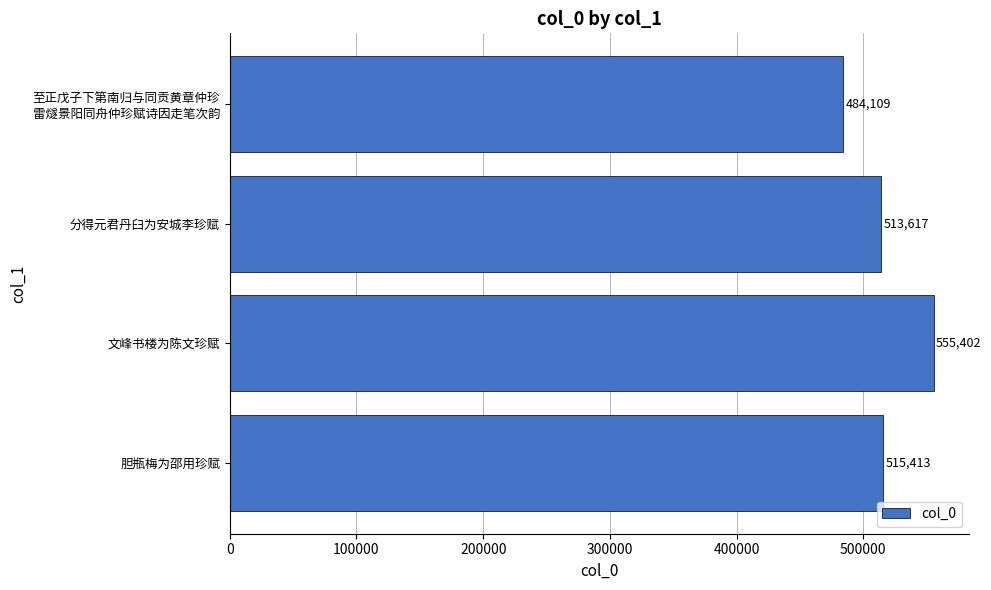

True or false: the data shows 128606 at 分得元君丹臼为安城李珍赋.

False